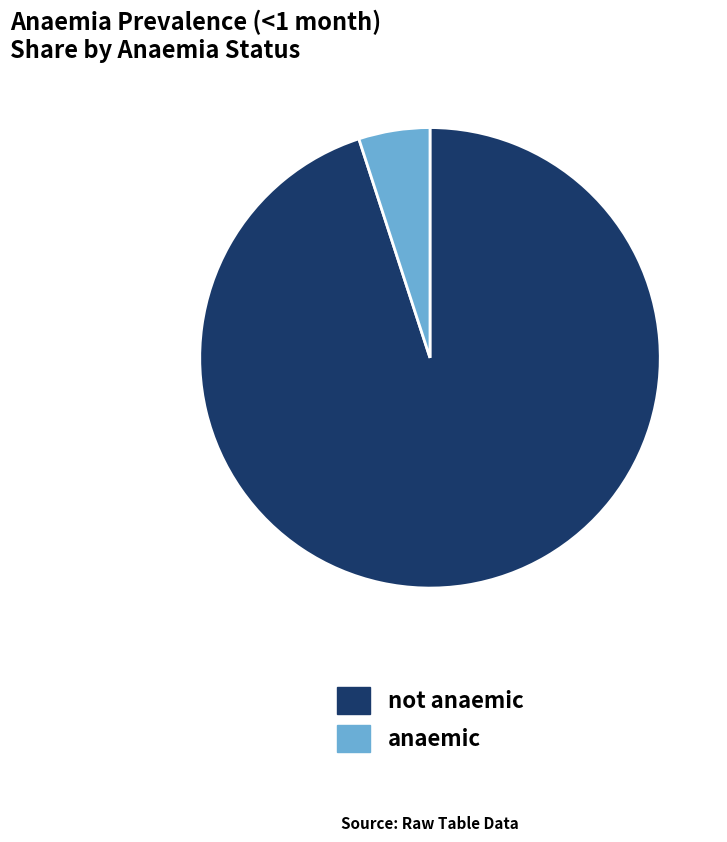

Which has a higher value, anaemic or not anaemic?

not anaemic